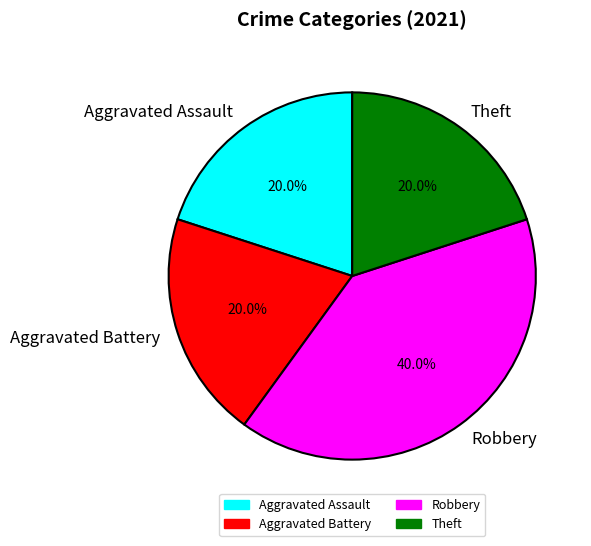

To the nearest percent, what is the average slice percentage?

25%